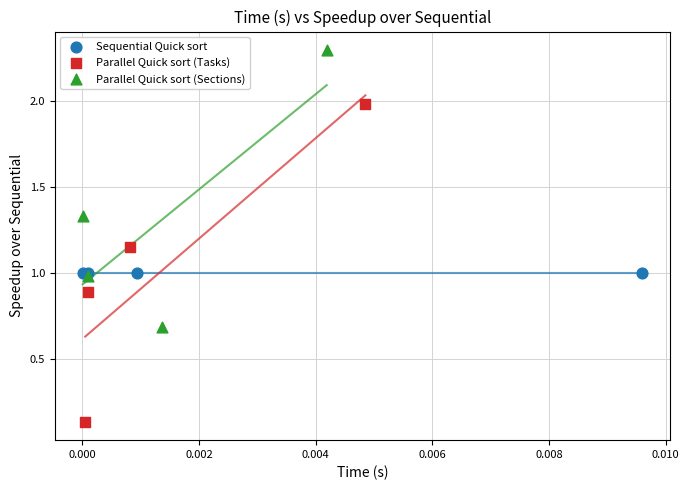

Which series reaches the maximum Y coordinate?

Parallel Quick sort (Sections)